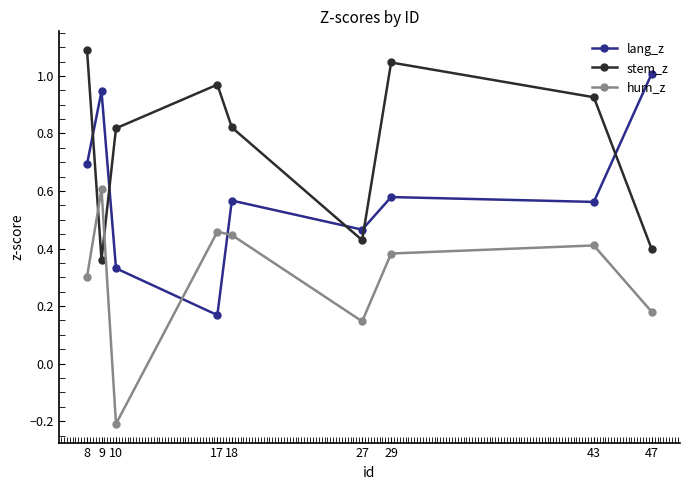

Does the chart display data point markers on the line(s)?

Yes